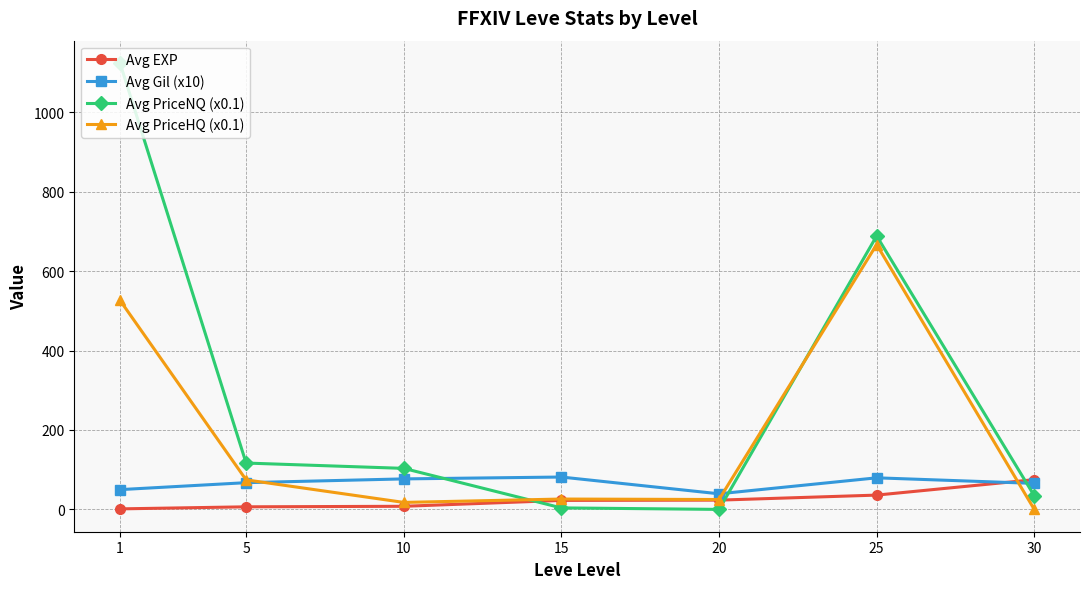

How many lines are shown in the chart?

4